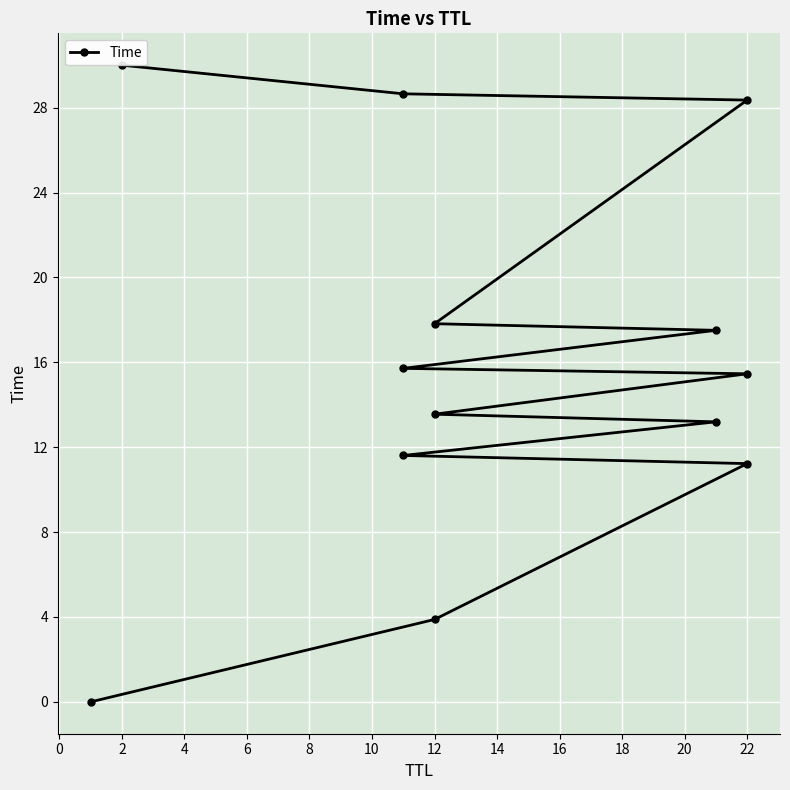

Reading left to right, list all the values displayed in this chart.

0.0	3.9	11.2	11.6	13.2	13.6	15.5	15.7	17.5	17.8	28.4	28.7	30.0